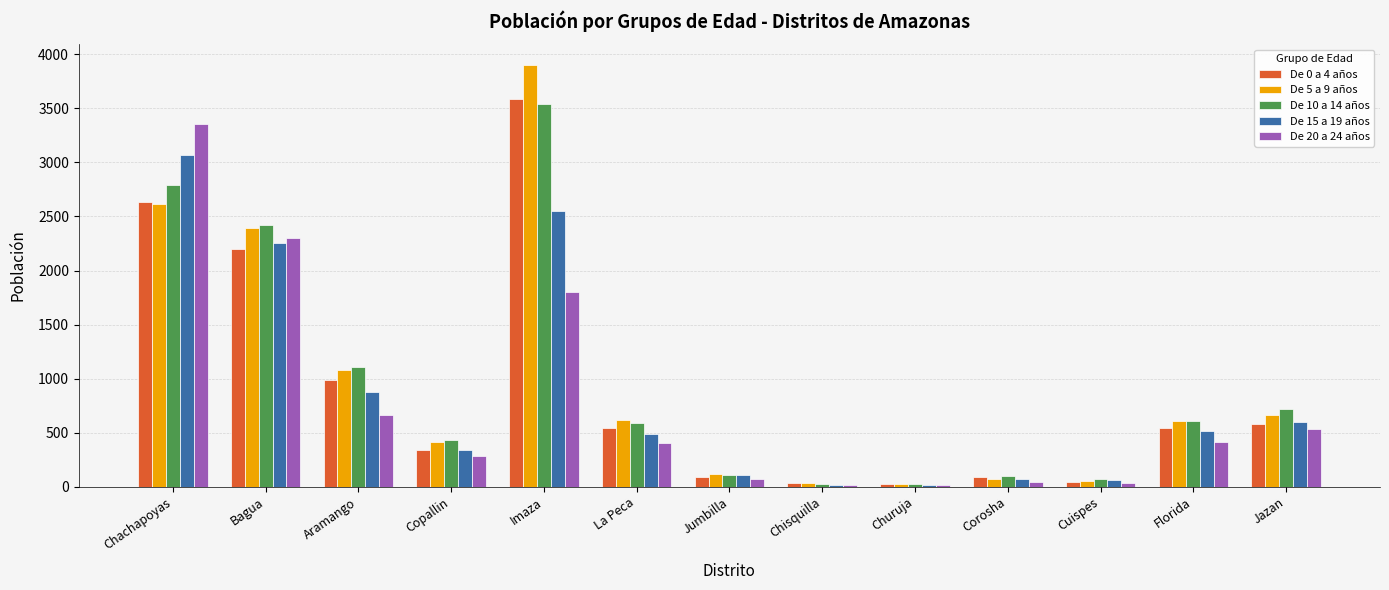

At how many categories does at least one series exceed 1553?

3